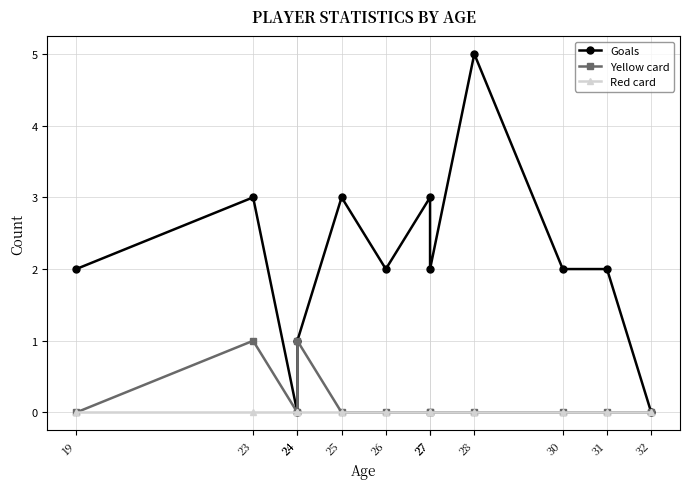

Is the value of Goals at 24 greater than the value of Yellow card at 30?

No